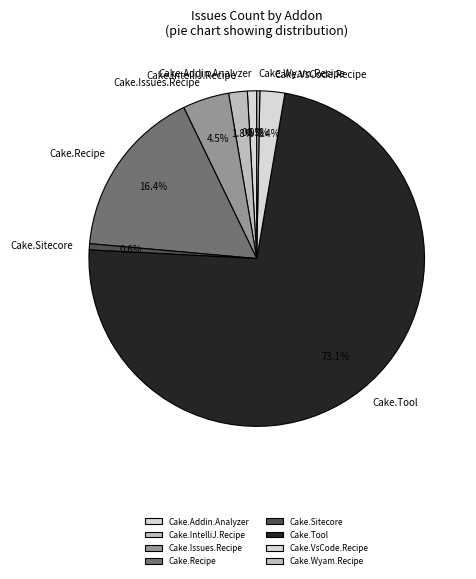

Is the sum of Cake.Wyam.Recipe and Cake.Addin.Analyzer greater than half?

No